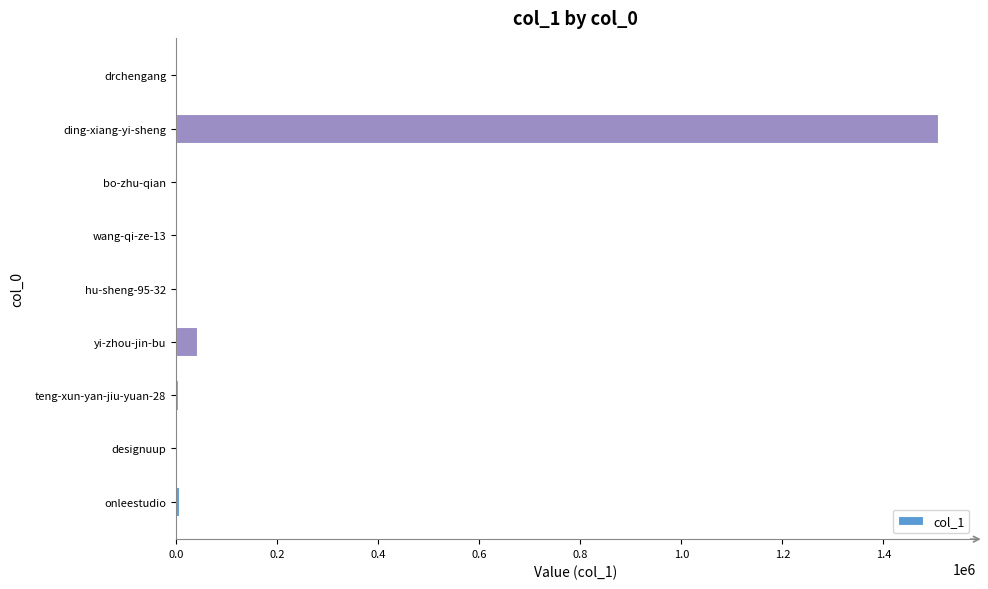

Are the bars horizontal?

Yes